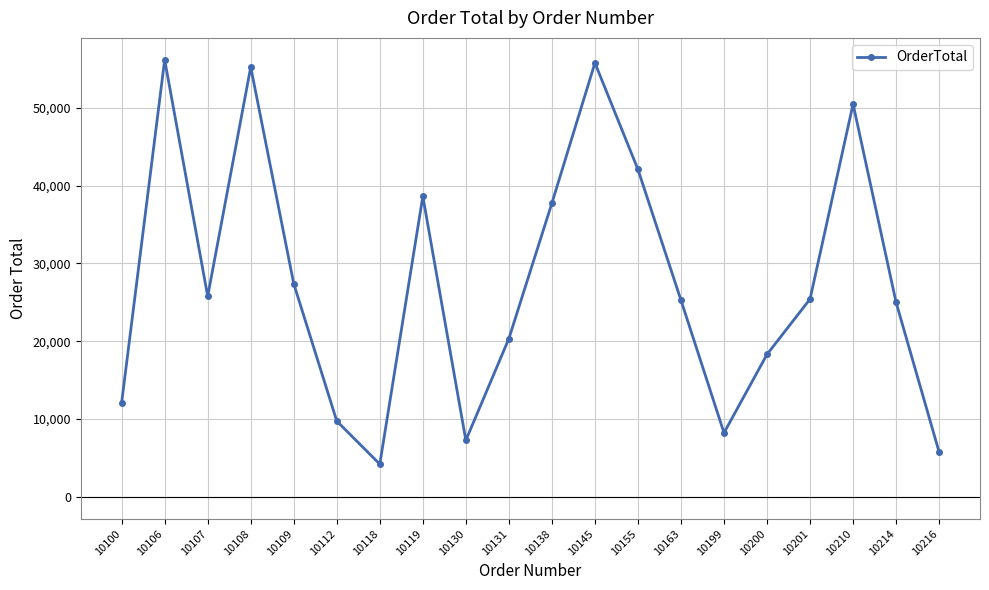

What is the change in value from 10201 to 10210?

+25058.8